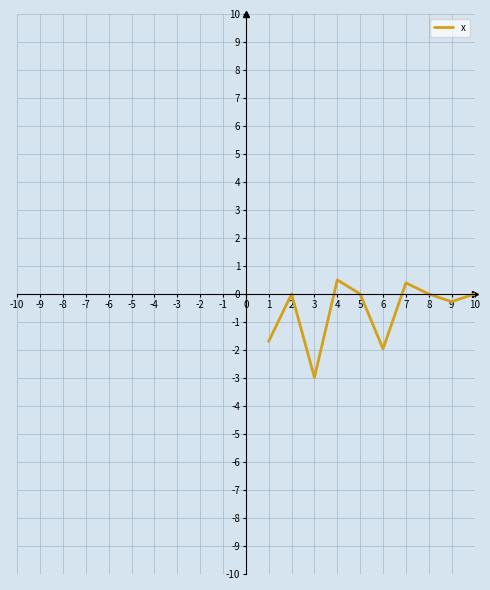

True or false: the data has more than 0 interior local peaks.

True